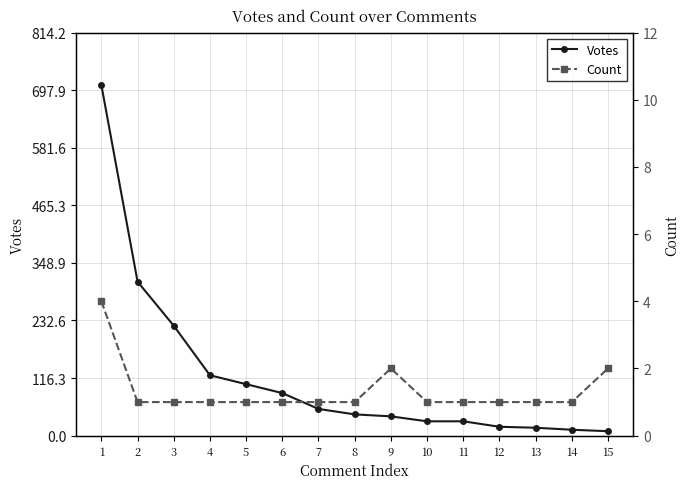

List the series in order of their peak value, highest first.

Votes, Count